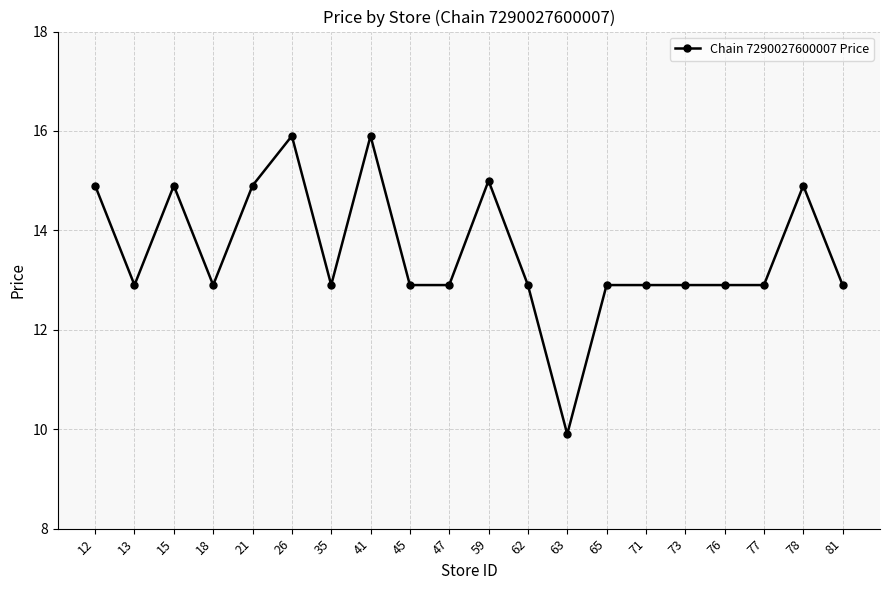

Reading right to left, what are all the values shown in this chart?

12.9	14.9	12.9	12.9	12.9	12.9	12.9	9.9	12.9	15.0	12.9	12.9	15.9	12.9	15.9	14.9	12.9	14.9	12.9	14.9